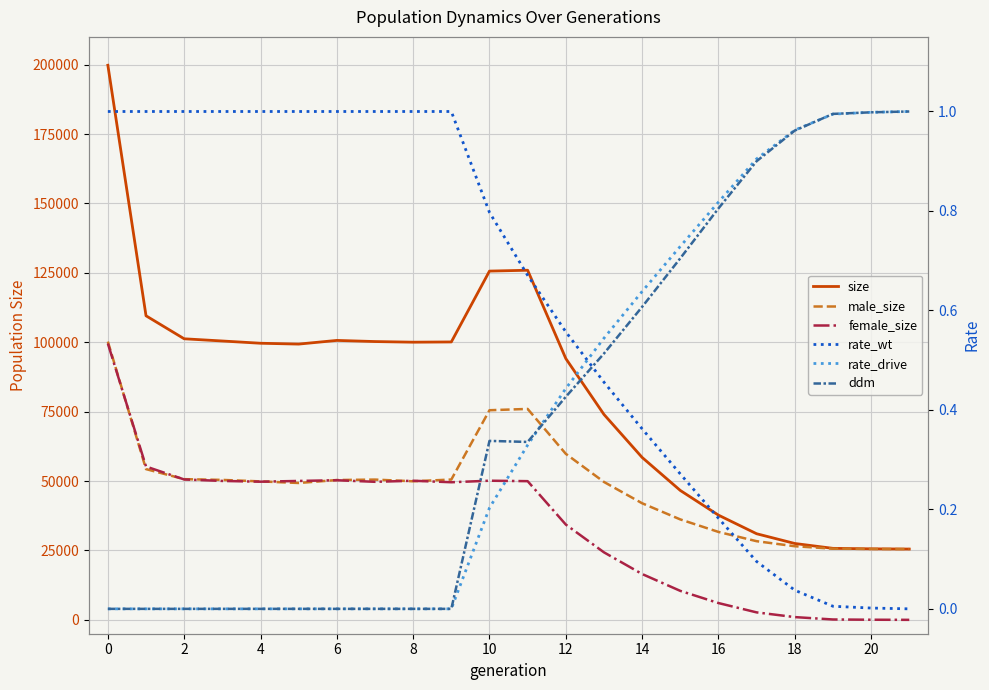

True or false: rate_drive and female_size intersect in this chart.

True